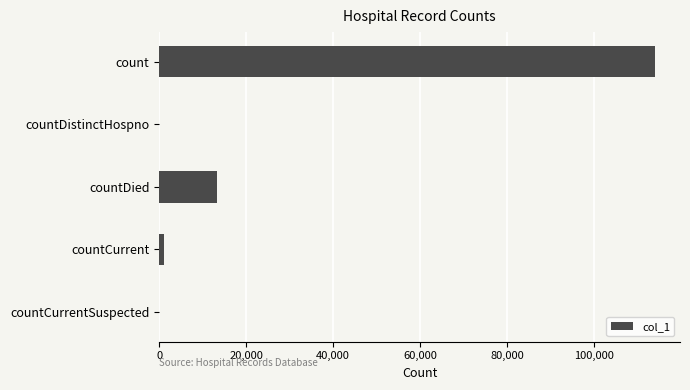

Between countDied and countCurrent, which is larger?

countDied